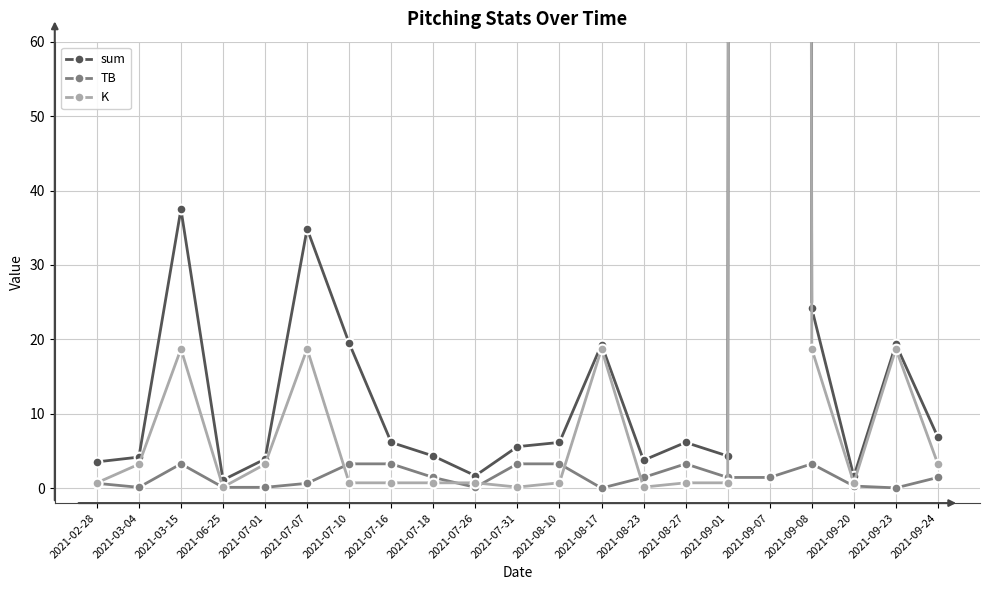

What is the sum of the K values at 2021-07-16 and 2021-09-23?

19.4